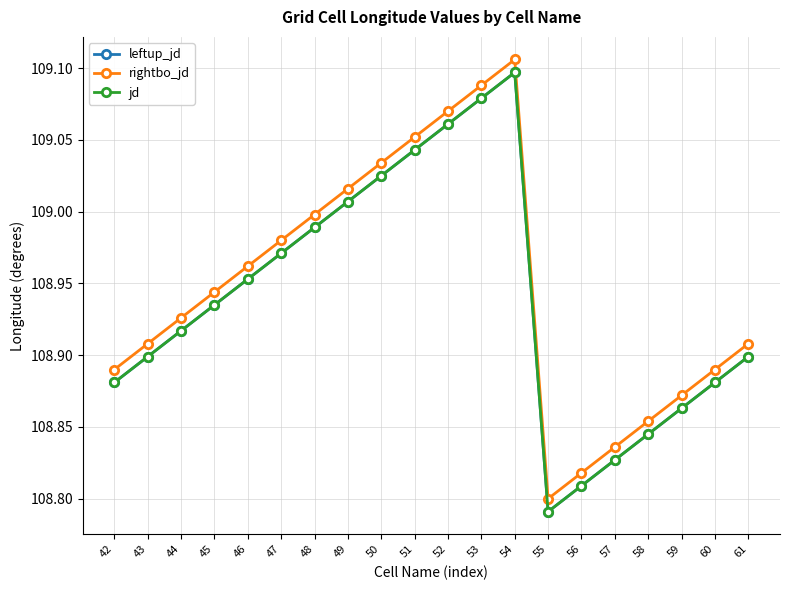

At which category is the sum across all series the highest?

54